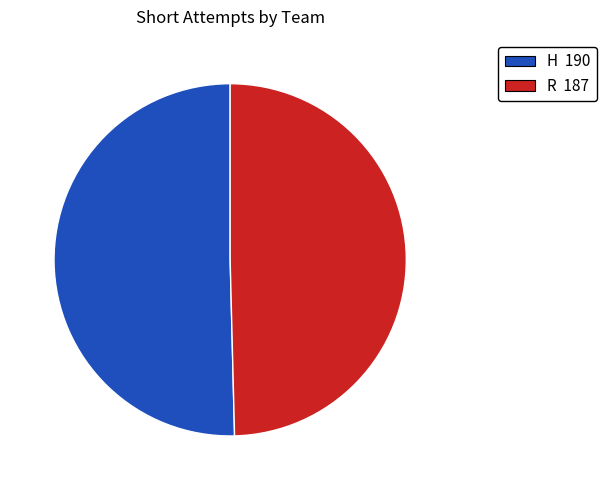

How many slices are in this pie chart?

2